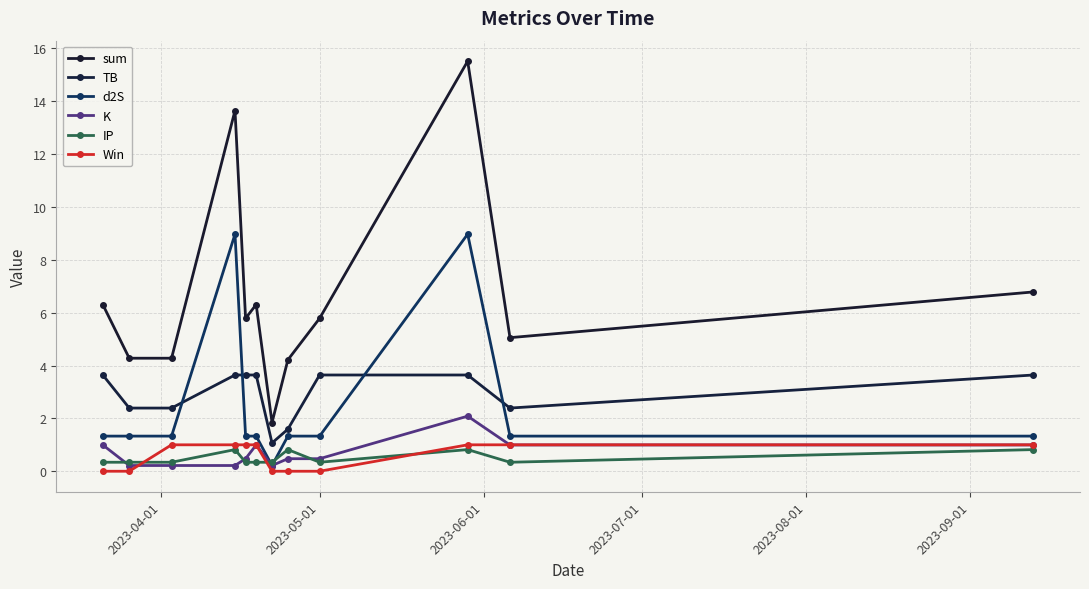

What is the lowest value of the TB series?

1.1